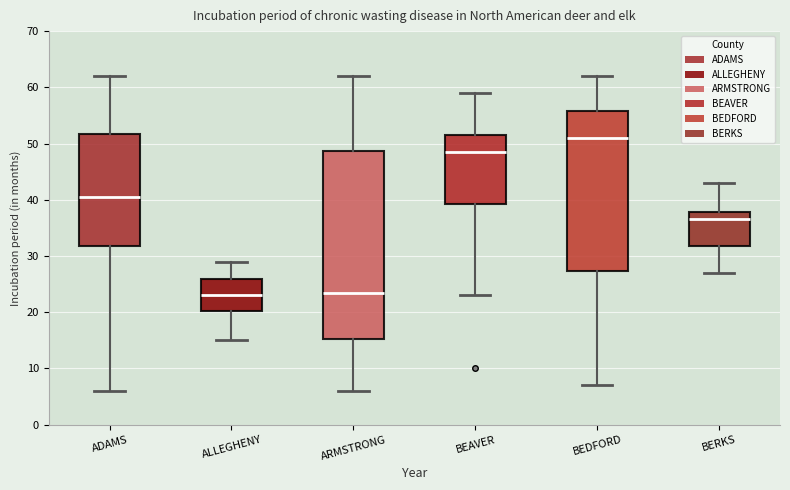

Reading left to right, transcribe this box plot: for each box, give where its median line is, the range the box spans, and where its two whiskers end, as read against the y-axis. The values are not printed on the chart, so give them approximately, as read against the axis.

ADAMS: median 41, box 32 to 52, whiskers 6 to 62
ALLEGHENY: median 23, box 20 to 26, whiskers 15 to 29
ARMSTRONG: median 24, box 15 to 49, whiskers 6 to 62
BEAVER: median 49, box 39 to 52, whiskers 23 to 59
BEDFORD: median 51, box 27 to 56, whiskers 7 to 62
BERKS: median 37, box 32 to 38, whiskers 27 to 43